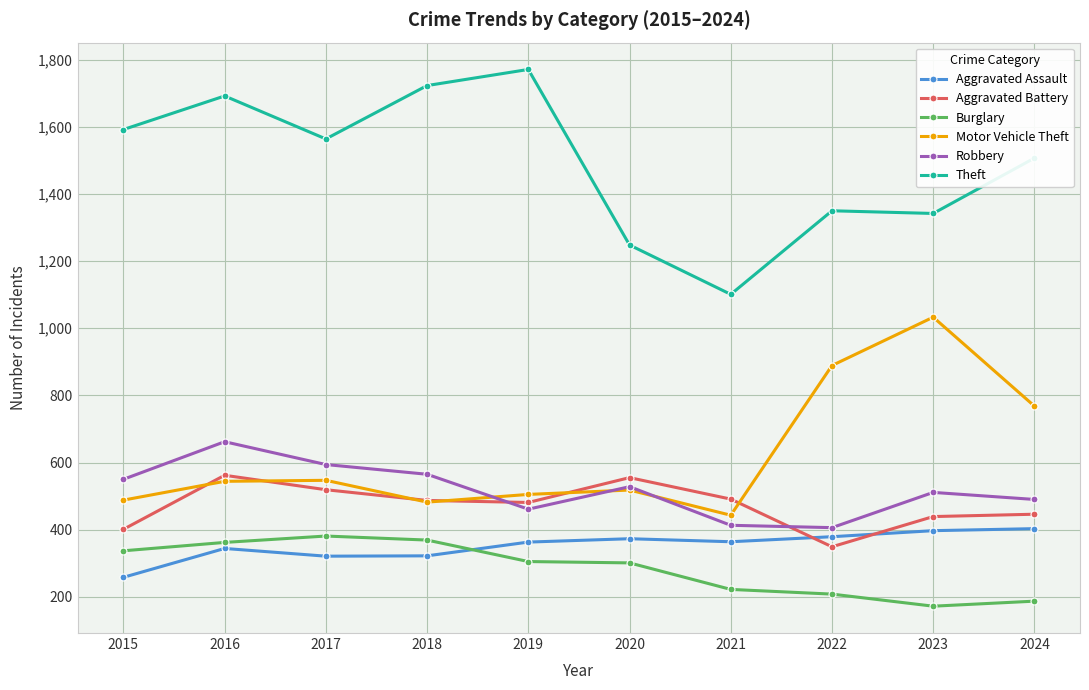

How many data points in Robbery are less than 528?

5